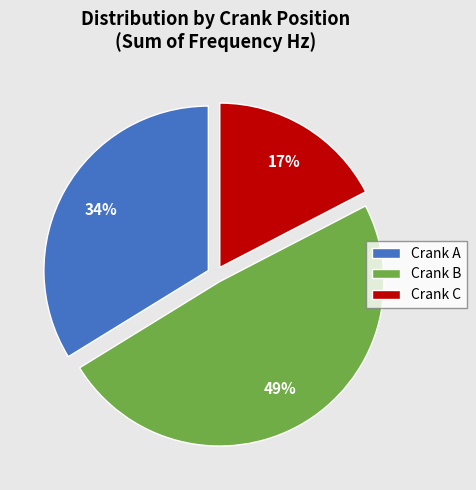

Is there any slice that represents more than half of the pie?

No